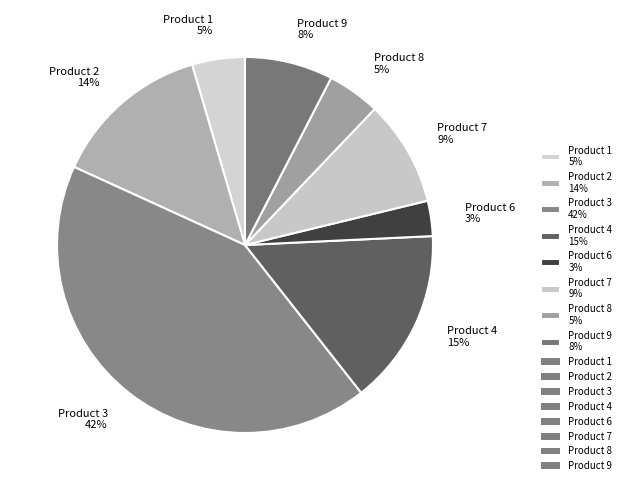

Which has a higher value, Product 7 9% or Product 1 5%?

Product 7 9%